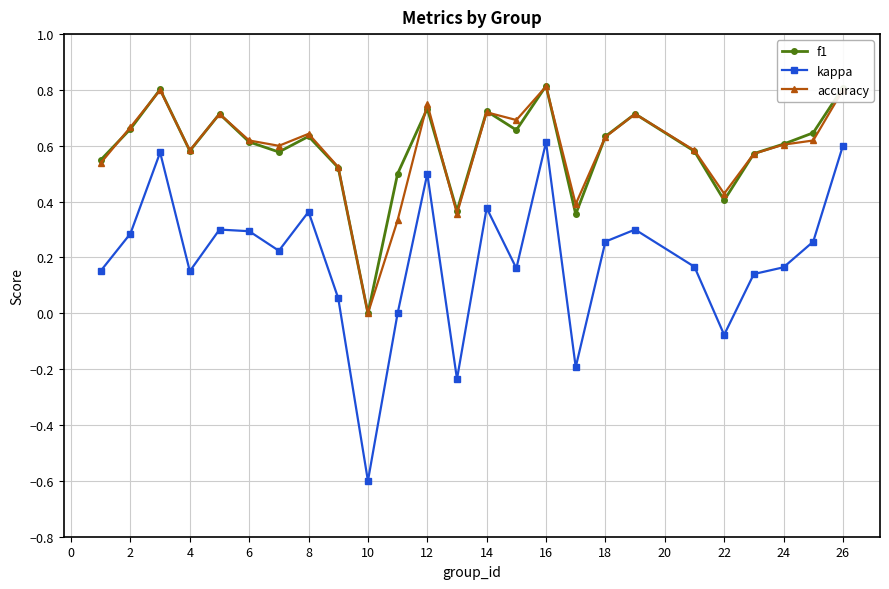

How many series are shown in this chart?

3